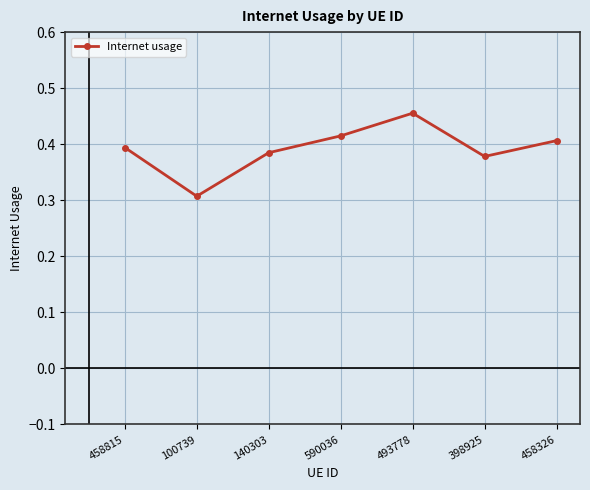

What is the label of the 1st point from the right?

458326